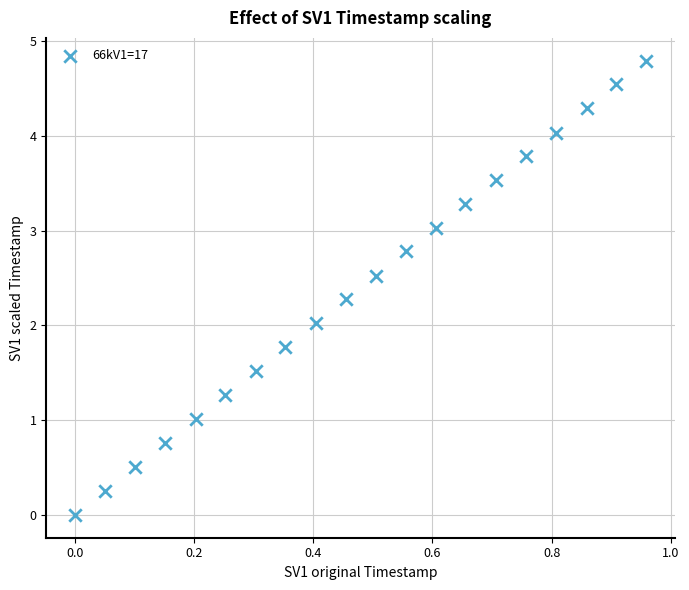

What is the range of Y values (max minus min)?

4.8